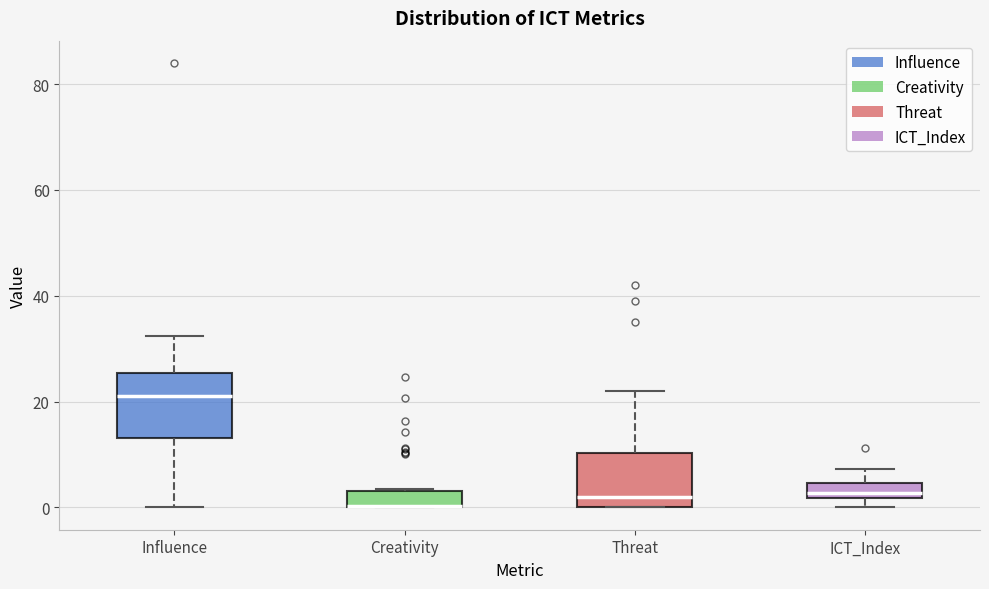

Comparing the boxes themselves (not the whiskers), which one is the tallest?

Influence